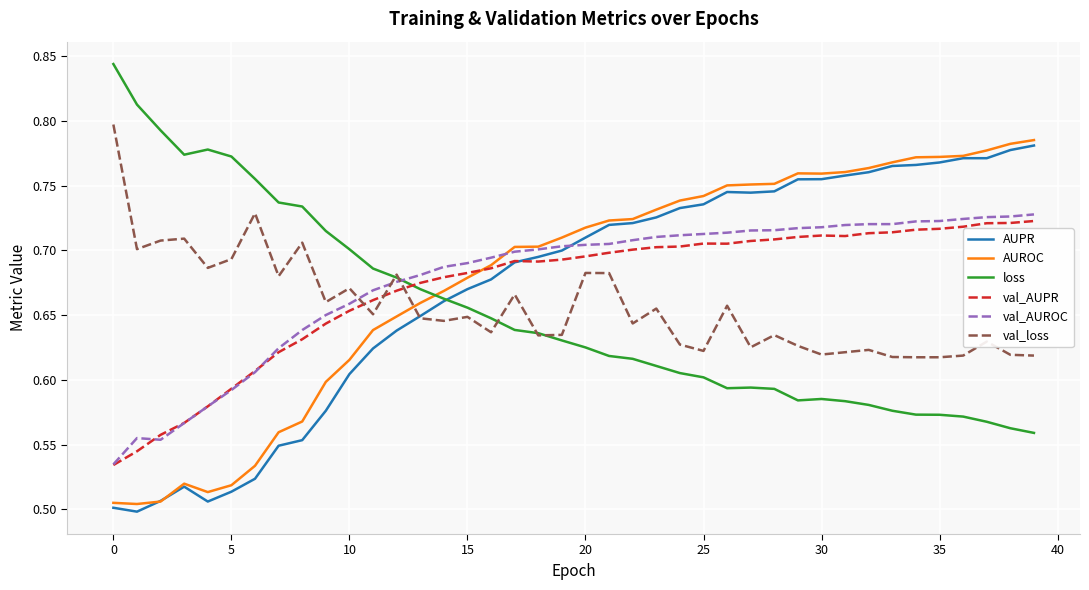

True or false: AUPR and val_AUROC cross at least once.

True